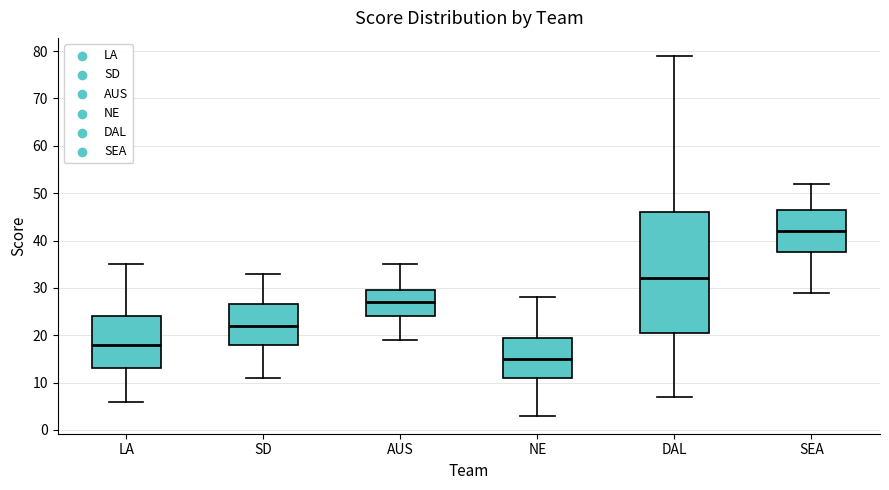

Reading left to right, transcribe this box plot: for each box, give where its median line is, the range the box spans, and where its two whiskers end, as read against the y-axis. The values are not printed on the chart, so give them approximately, as read against the axis.

LA: median 18, box 13 to 24, whiskers 6 to 35
SD: median 22, box 18 to 27, whiskers 11 to 33
AUS: median 27, box 24 to 30, whiskers 19 to 35
NE: median 15, box 11 to 20, whiskers 3 to 28
DAL: median 32, box 21 to 46, whiskers 7 to 79
SEA: median 42, box 38 to 47, whiskers 29 to 52